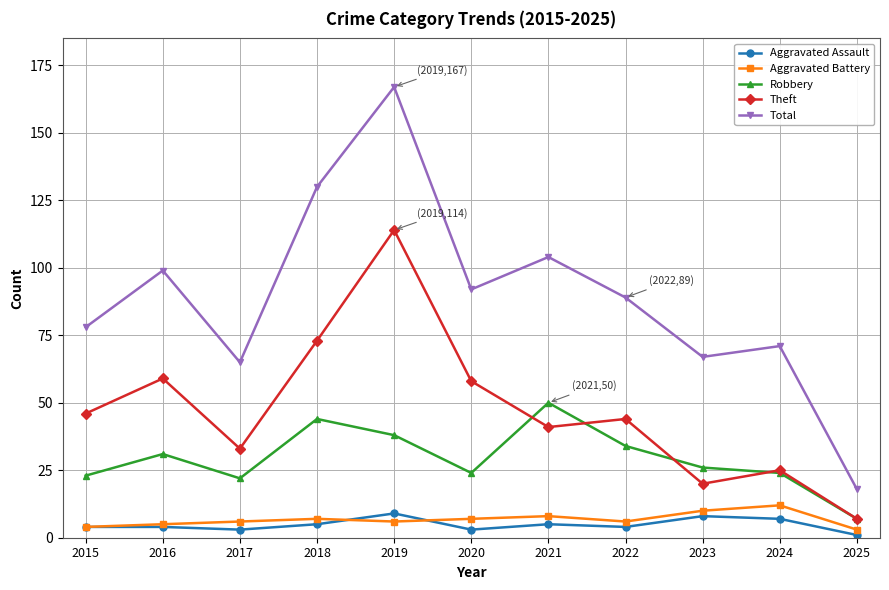

True or false: Aggravated Assault has a value of 9 at 2019.

True